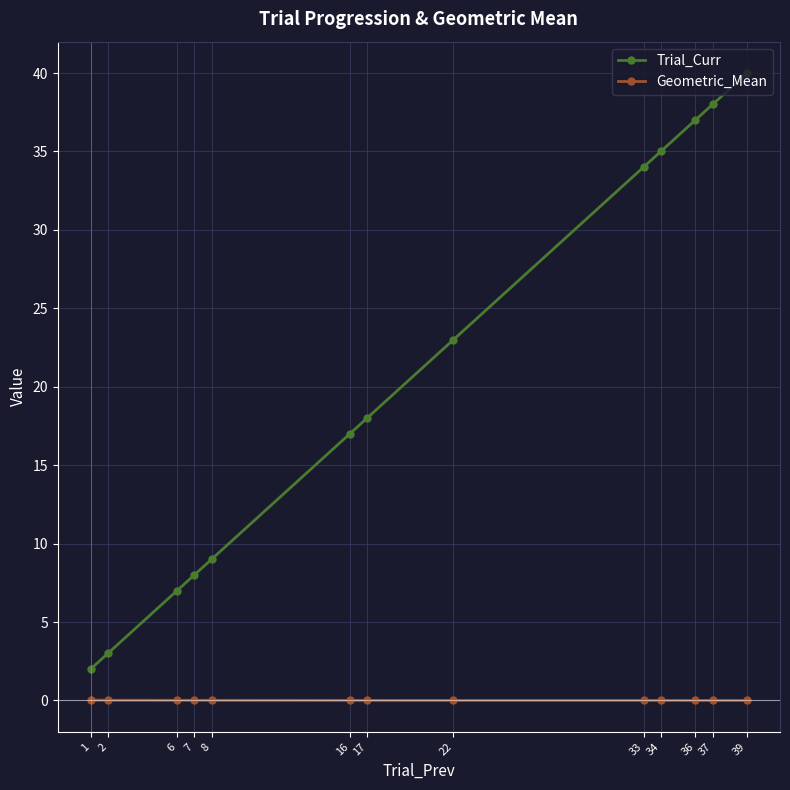

At 6, list the series in order from smallest to largest.

Geometric_Mean, Trial_Curr